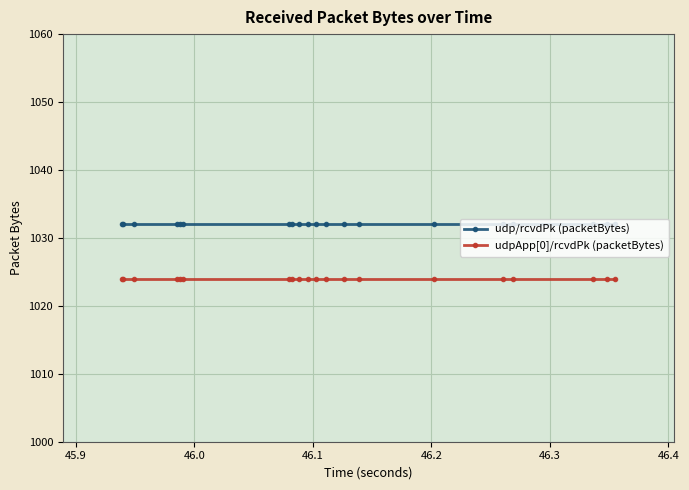

Does the chart display data point markers on the line(s)?

Yes